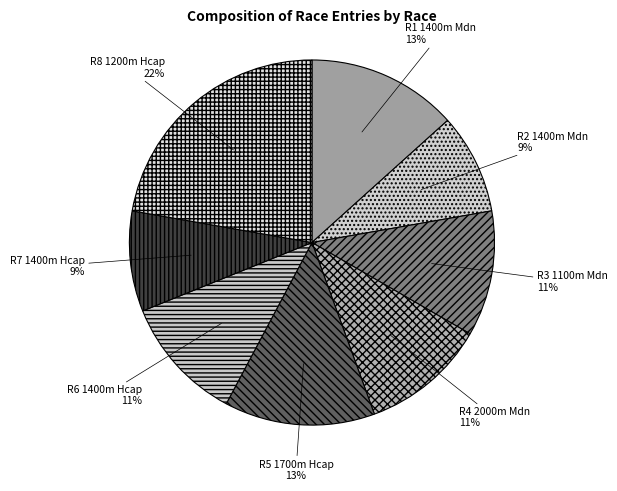

What is the largest slice in the pie chart?

R8 1200m Hcap